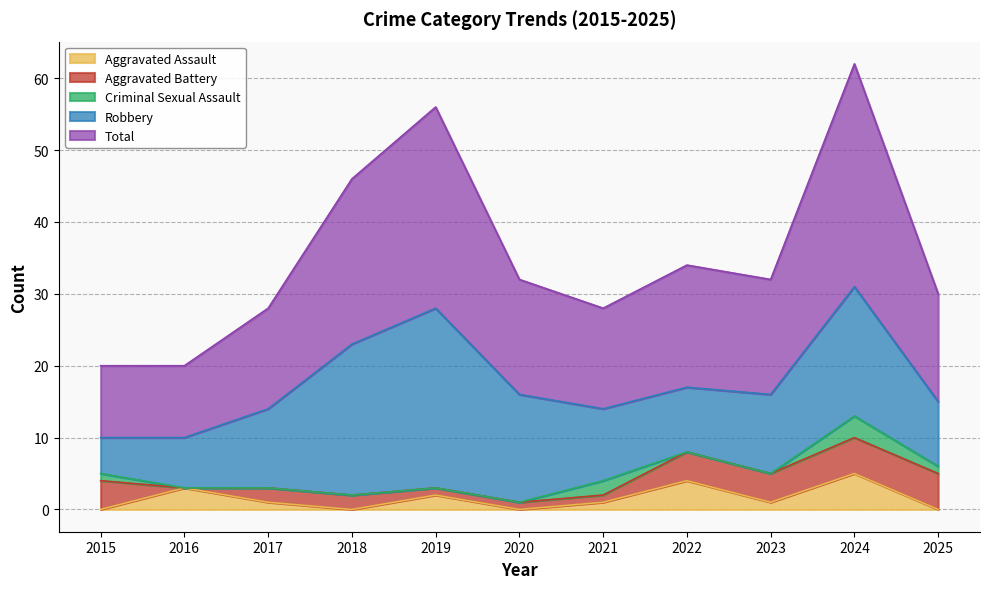

True or false: Robbery and Total cross at least once.

False